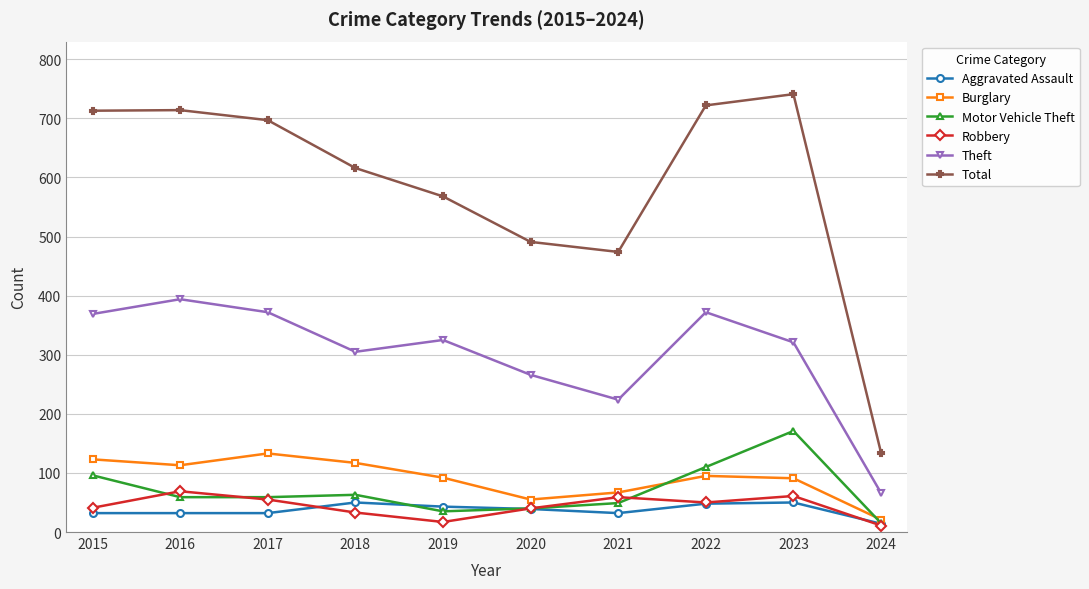

What is the total value across all series at 2018?

1184